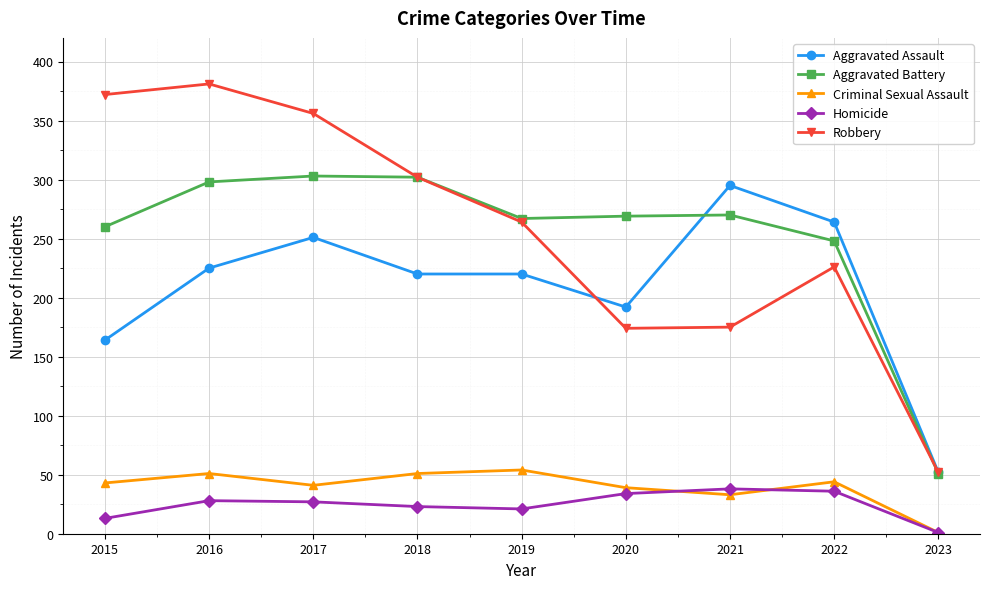

What is the difference between the highest and lowest values at 2022?

228